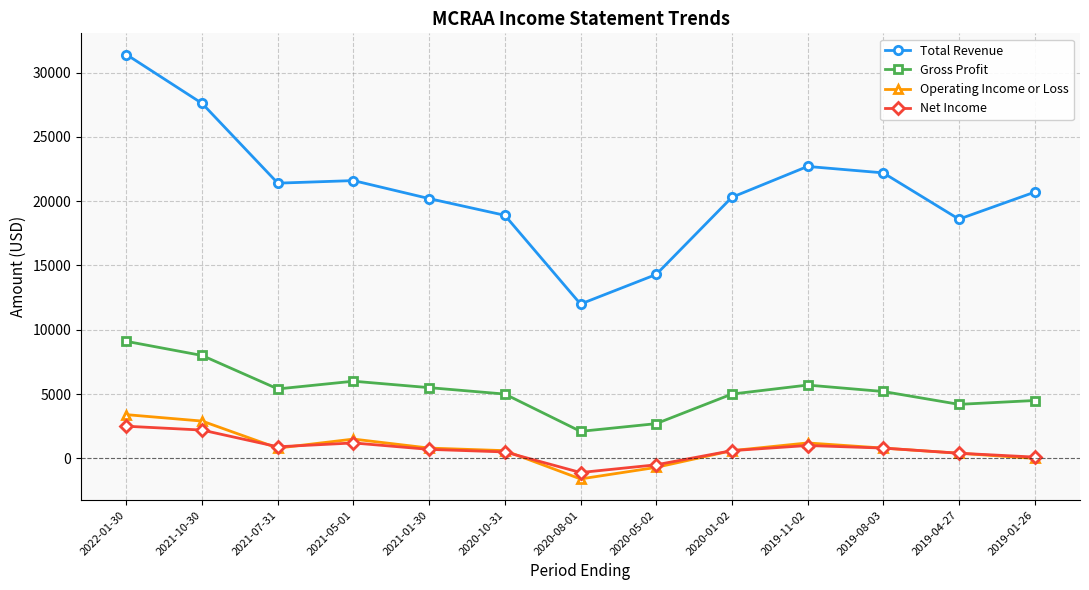

What is the label of the 13th point from the right?

2022-01-30